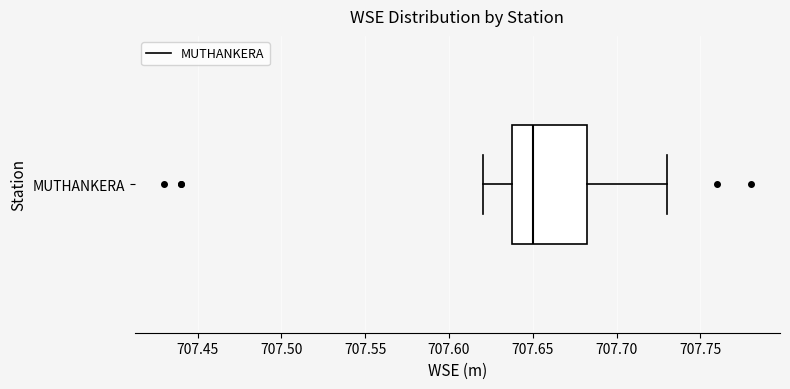

Where does the right whisker of the box for MUTHANKERA end on the x-axis? The values are not printed on the chart, so give them approximately, as read against the axis.

707.730